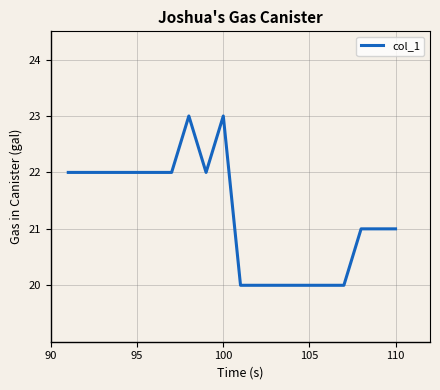

What is the greatest value displayed?

23